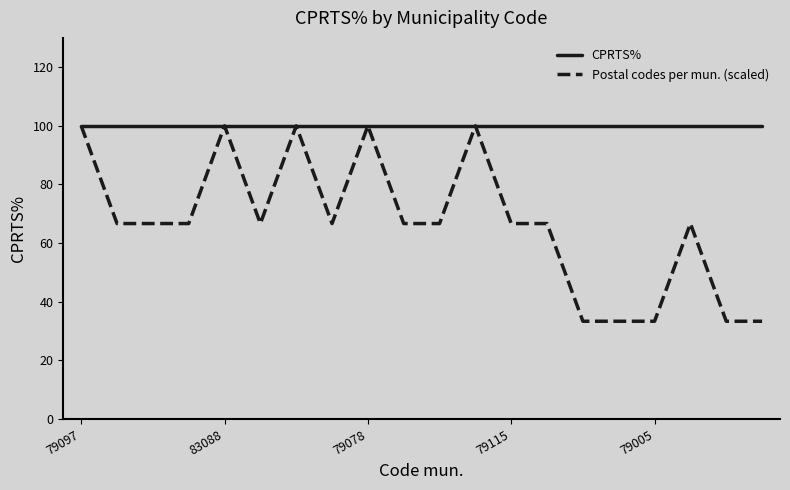

Rank the series by their average value, from highest to lowest.

CPRTS%, Postal codes per mun. (scaled)